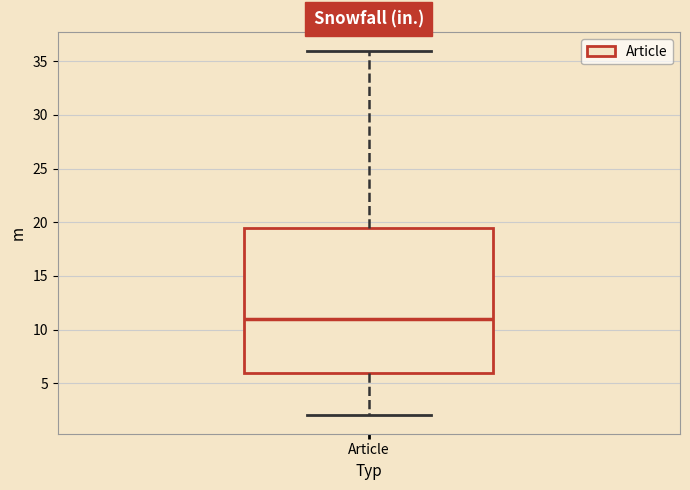

Transcribe this box plot: give where the median line is, the range the box spans, and where the two whiskers end, as read against the y-axis. The values are not printed on the chart, so give them approximately, as read against the axis.

median 11.0, box 6.0 to 19.5, whiskers 2.0 to 36.0